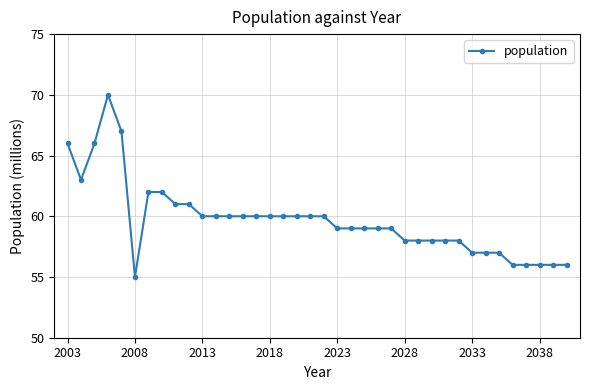

What is the difference between the second highest and second lowest values?

11